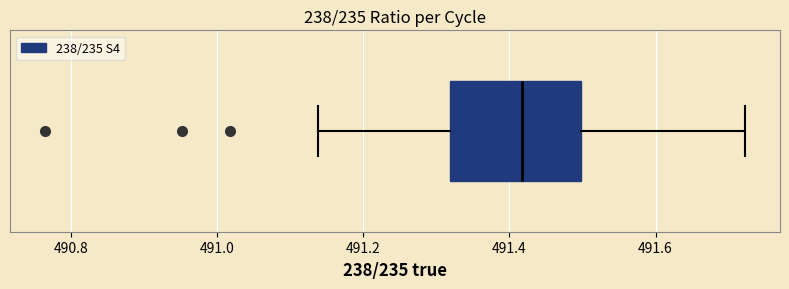

Read this box plot against the x-axis: the position of the median line, the range covered by the box, and the ends of both whiskers. The values are not printed on the chart, so give them approximately, as read against the axis.

median 491.42, box 491.32 to 491.50, whiskers 491.14 to 491.72